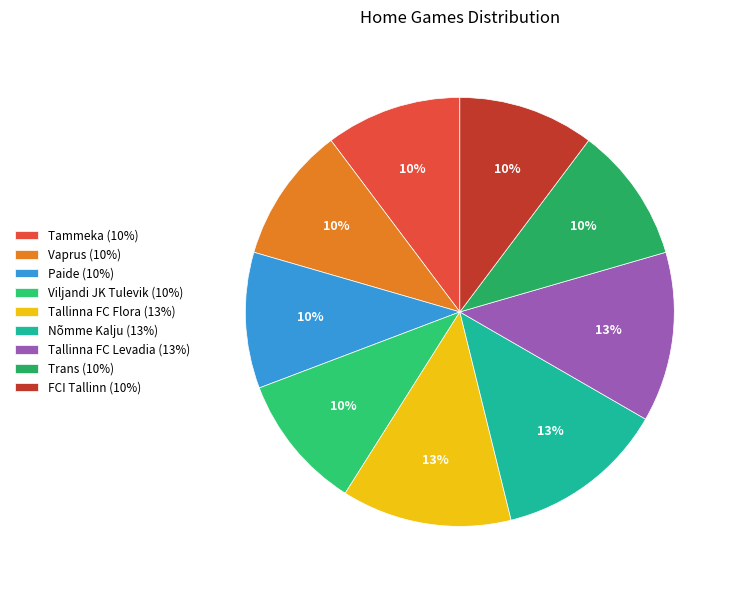

To the nearest percent, what is the average slice percentage?

11%